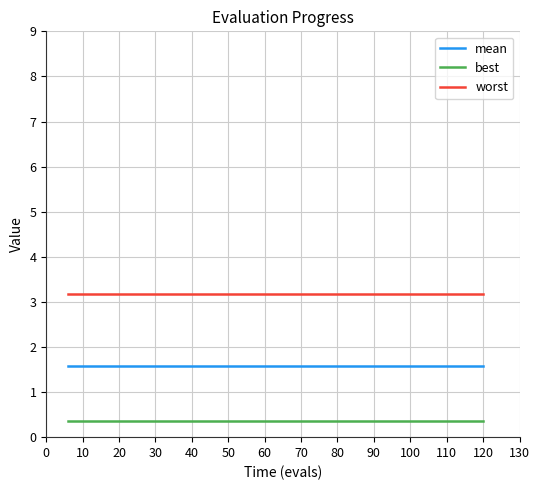

True or false: mean and best intersect in this chart.

False